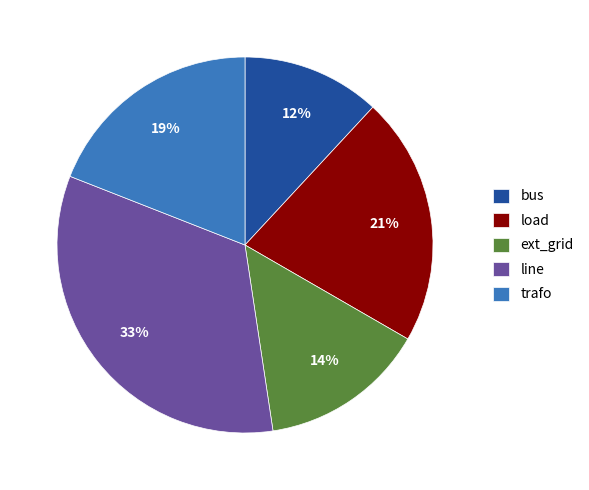

To the nearest percent, what percentage of the pie is line?

33%